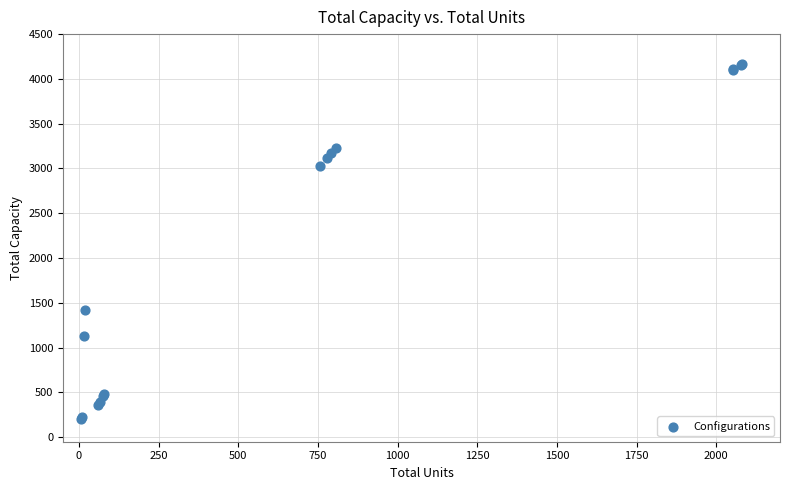

What Y value in the scatter plot is closest to 2181?

1425